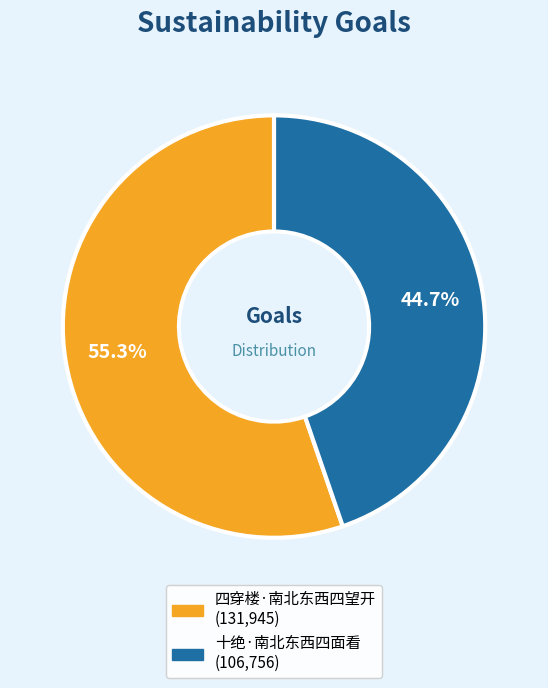

What is the smallest slice in the pie chart?

十绝·南北东西四面看